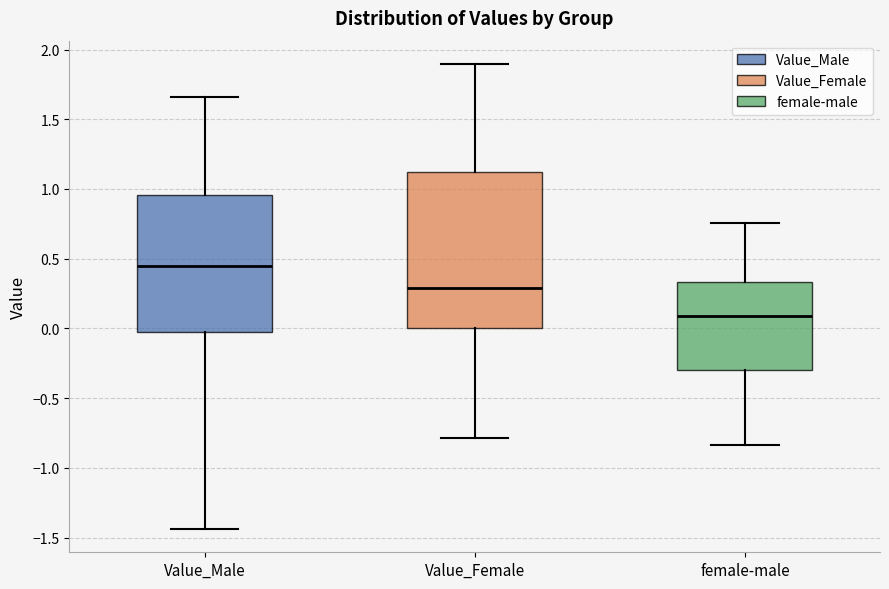

Which box is the tallest, from its lower edge to its upper edge?

Value_Female